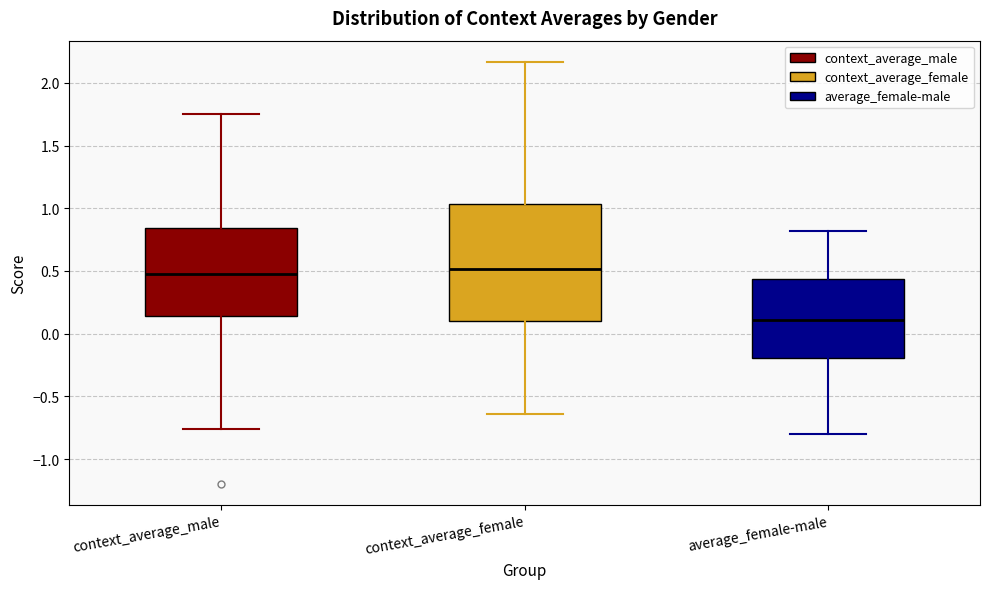

Reading left to right, transcribe this box plot: for each box, give where its median line is, the range the box spans, and where its two whiskers end, as read against the y-axis. The values are not printed on the chart, so give them approximately, as read against the axis.

context_average_male: median 0.50, box 0.15 to 0.85, whiskers -0.75 to 1.75
context_average_female: median 0.50, box 0.10 to 1.05, whiskers -0.65 to 2.15
average_female-male: median 0.10, box -0.20 to 0.45, whiskers -0.80 to 0.80